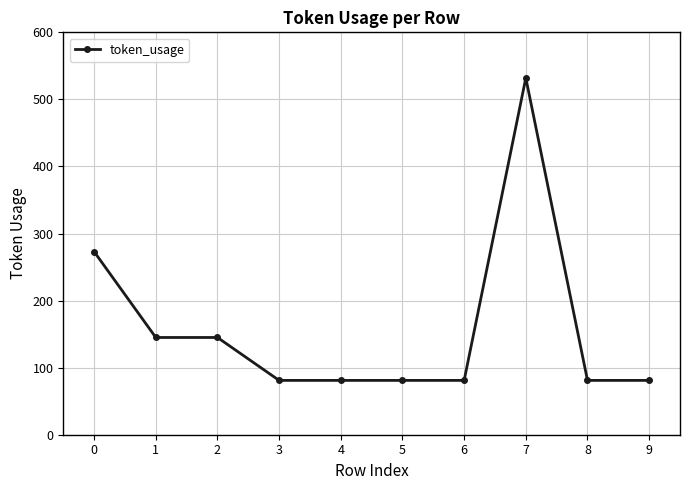

What value does the data have at 6, to the nearest 10?

80